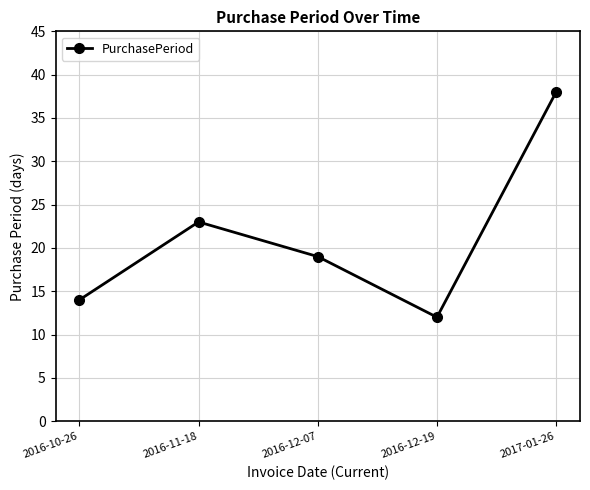

List the labels in order of value, smallest first.

2016-12-19, 2016-10-26, 2016-12-07, 2016-11-18, 2017-01-26